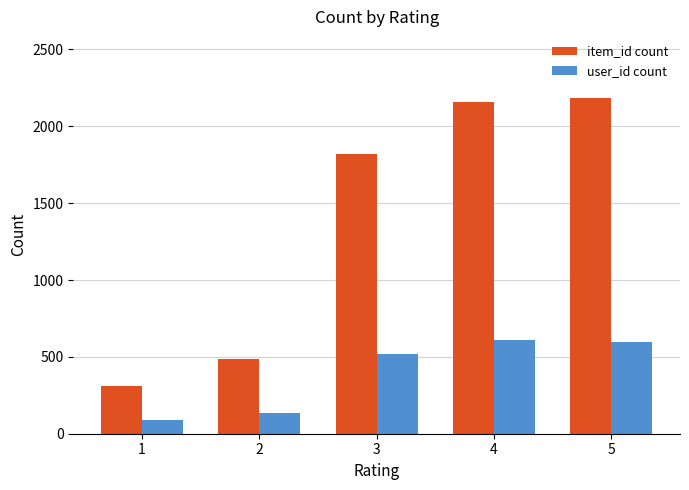

The user_id count series shows 134 at 2. True or false?

True